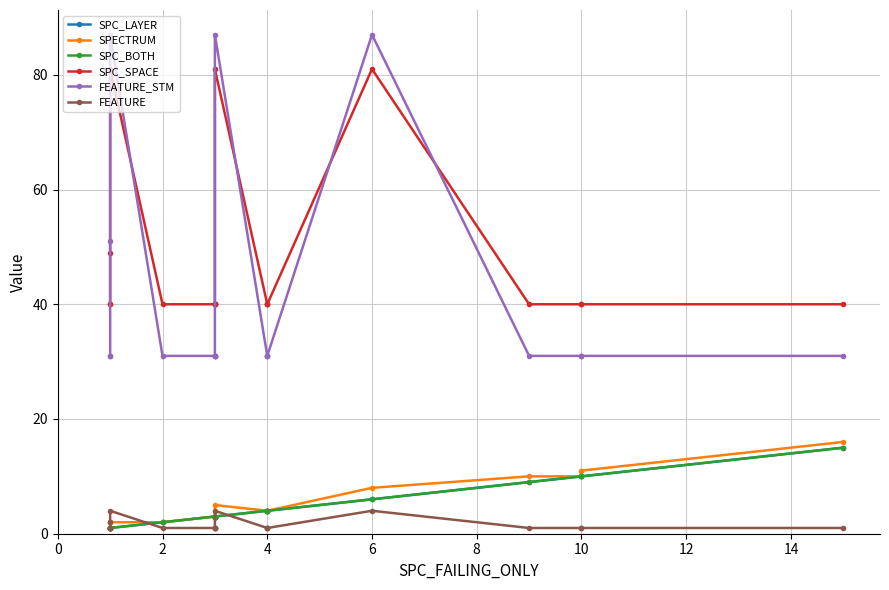

Is it true that SPC_SPACE equals 73 at 4?

False